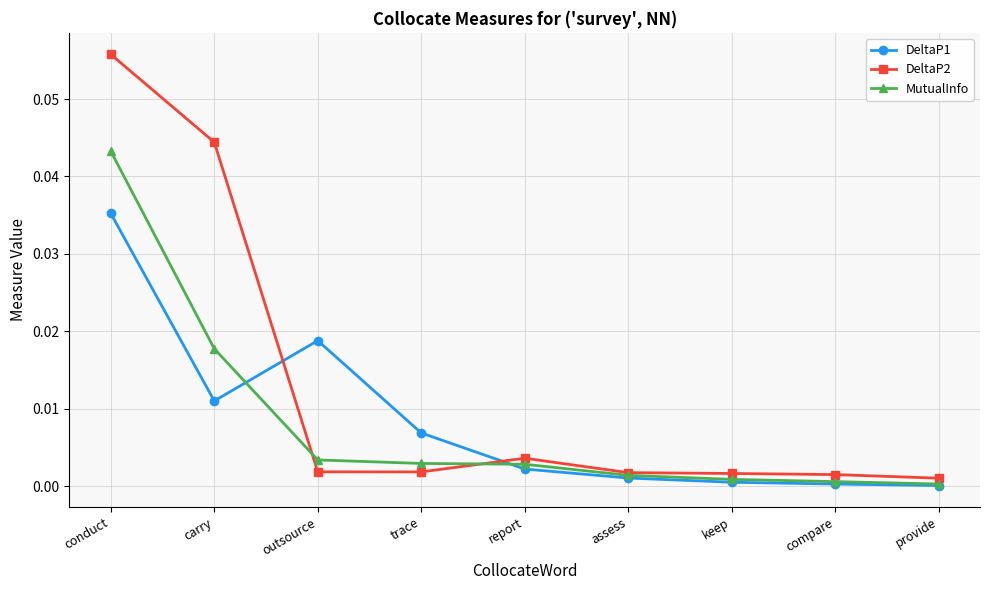

True or false: DeltaP2 and DeltaP1 intersect in this chart.

True